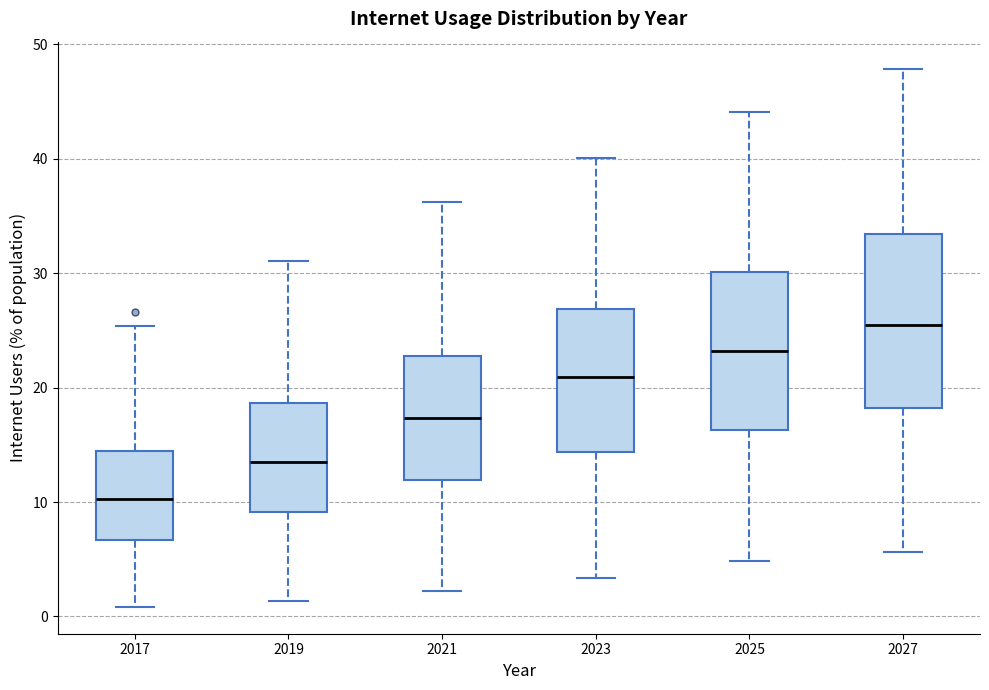

Reading left to right, transcribe this box plot: for each box, give where its median line is, the range the box spans, and where its two whiskers end, as read against the y-axis. The values are not printed on the chart, so give them approximately, as read against the axis.

2017: median 10, box 7 to 14, whiskers 1 to 25
2019: median 14, box 9 to 19, whiskers 1 to 31
2021: median 17, box 12 to 23, whiskers 2 to 36
2023: median 21, box 14 to 27, whiskers 3 to 40
2025: median 23, box 16 to 30, whiskers 5 to 44
2027: median 25, box 18 to 33, whiskers 6 to 48